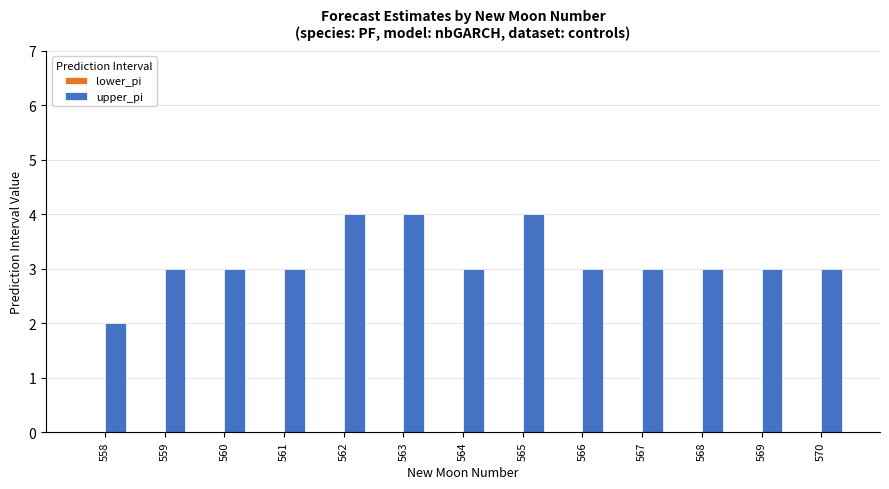

Reading left to right, transcribe all the data shown in this chart.

558=2	559=3	560=3	561=3	562=4	563=4	564=3	565=4	566=3	567=3	568=3	569=3	570=3